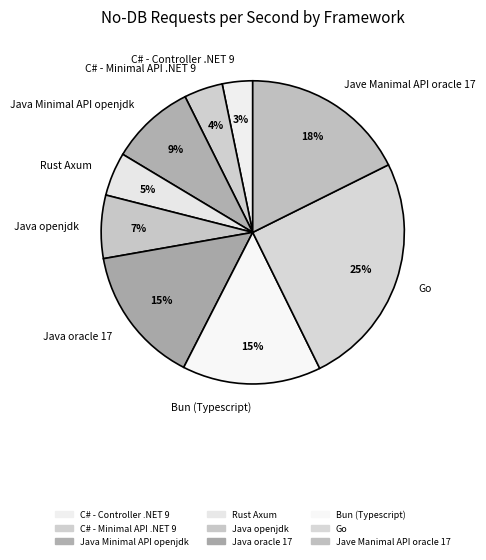

To the nearest percent, what percentage of the pie is Java oracle 17?

15%